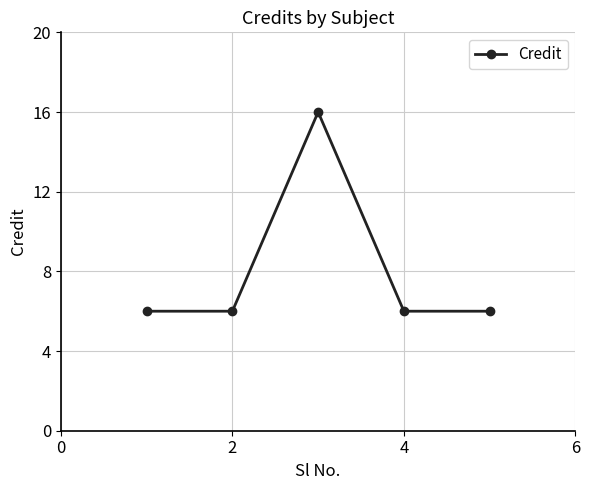

What is the maximum value shown in the chart?

16